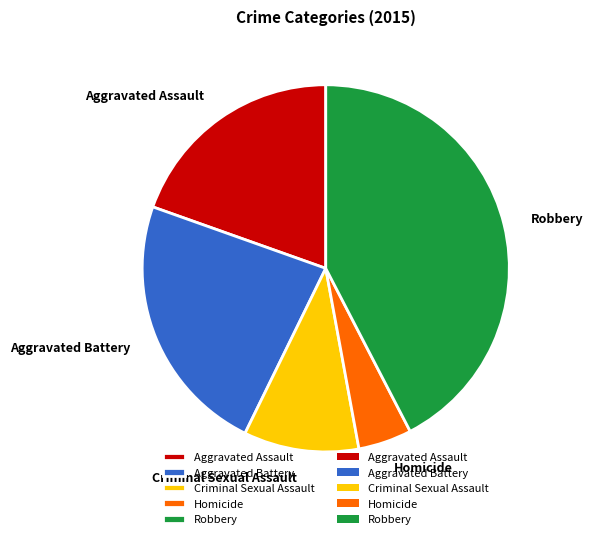

True or false: Robbery accounts for 42% of the total.

True